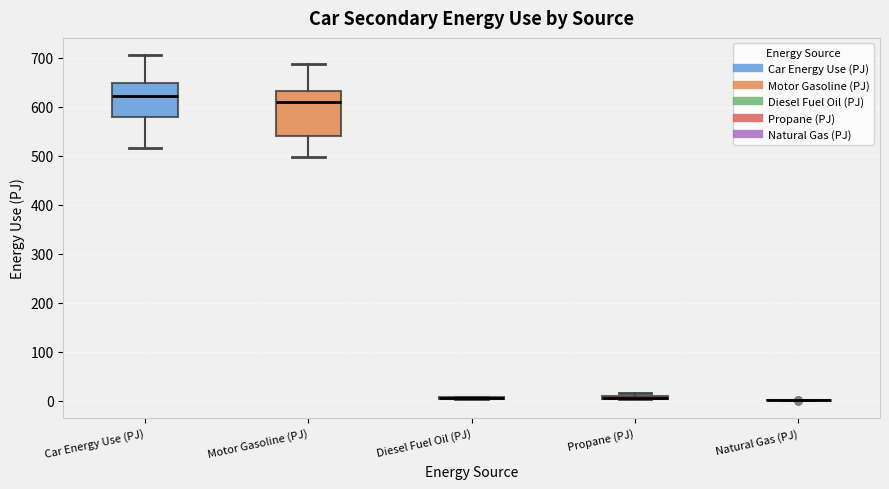

Which box is the tallest, from its lower edge to its upper edge?

Motor Gasoline (PJ)